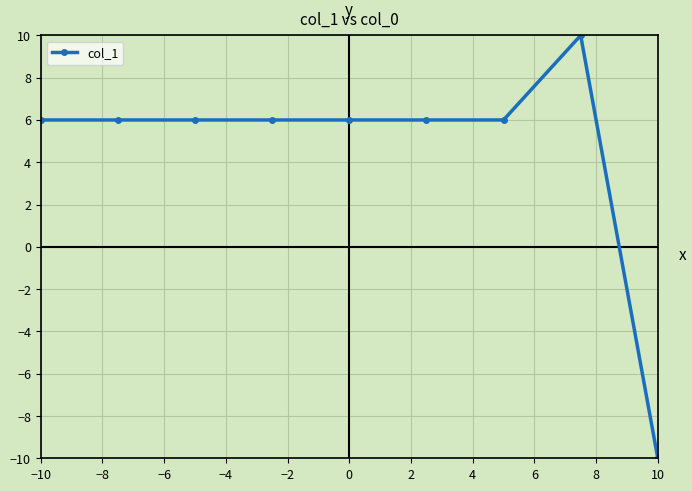

Reading right to left, what are all the values shown in this chart?

-10	10	6	6	6	6	6	6	6